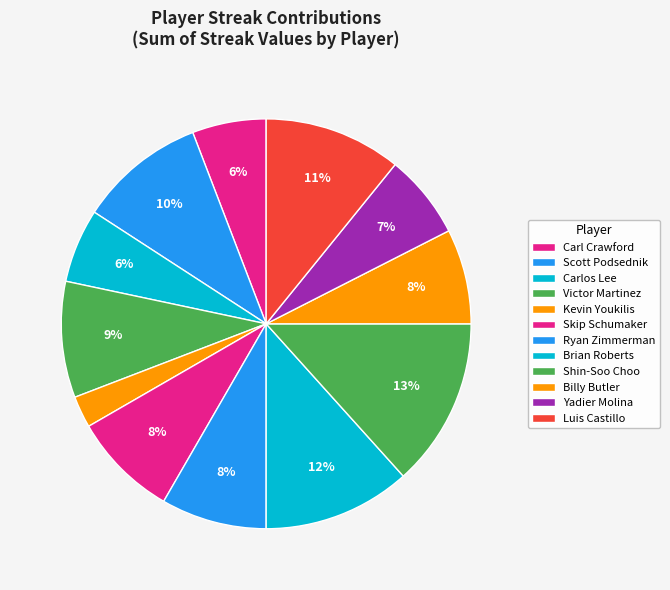

Which has a higher value, Brian Roberts or Victor Martinez?

Brian Roberts